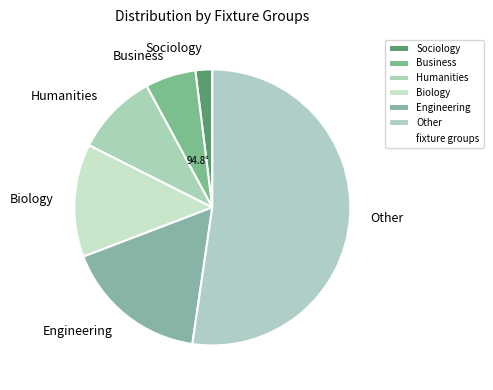

How many slices are in this pie chart?

6